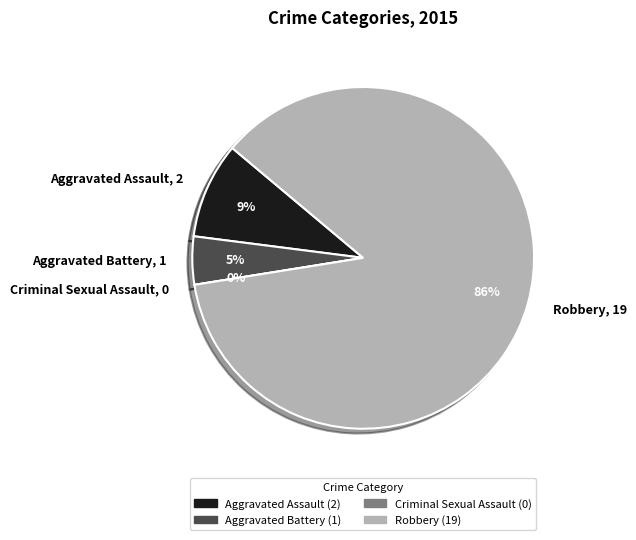

To the nearest percent, what is the average slice percentage?

25%